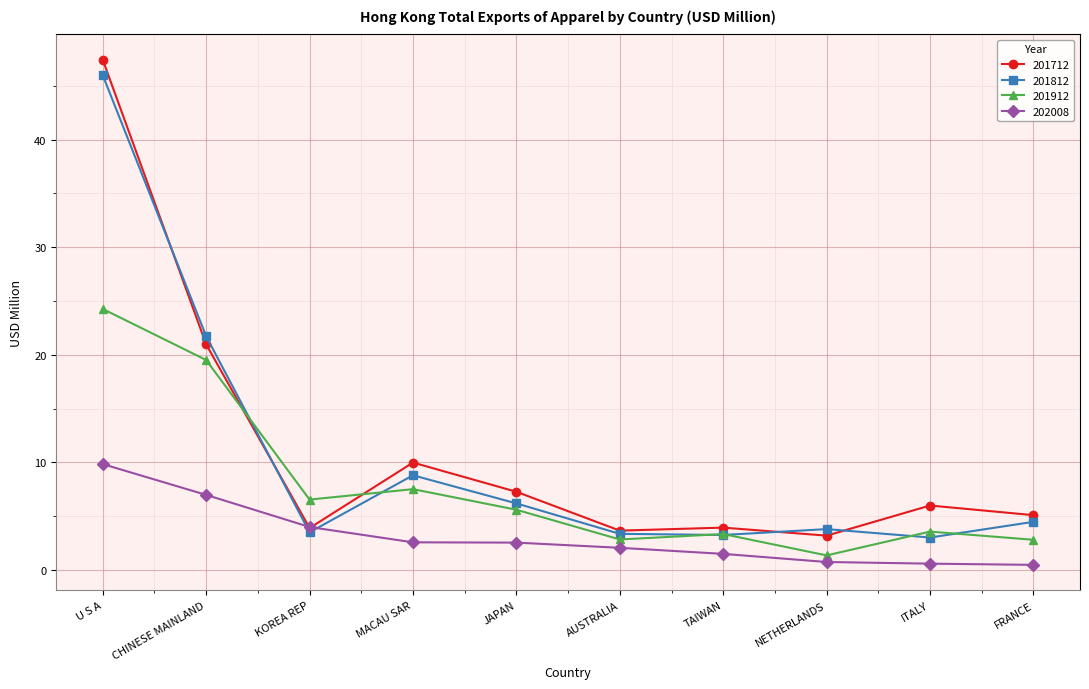

At which category does 201812 reach its first local peak?

MACAU SAR